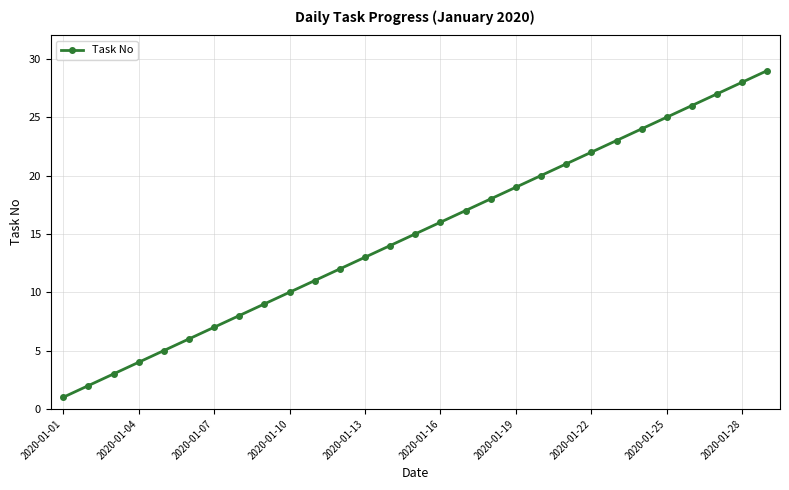

True or false: the data has more than 0 interior local peaks.

False